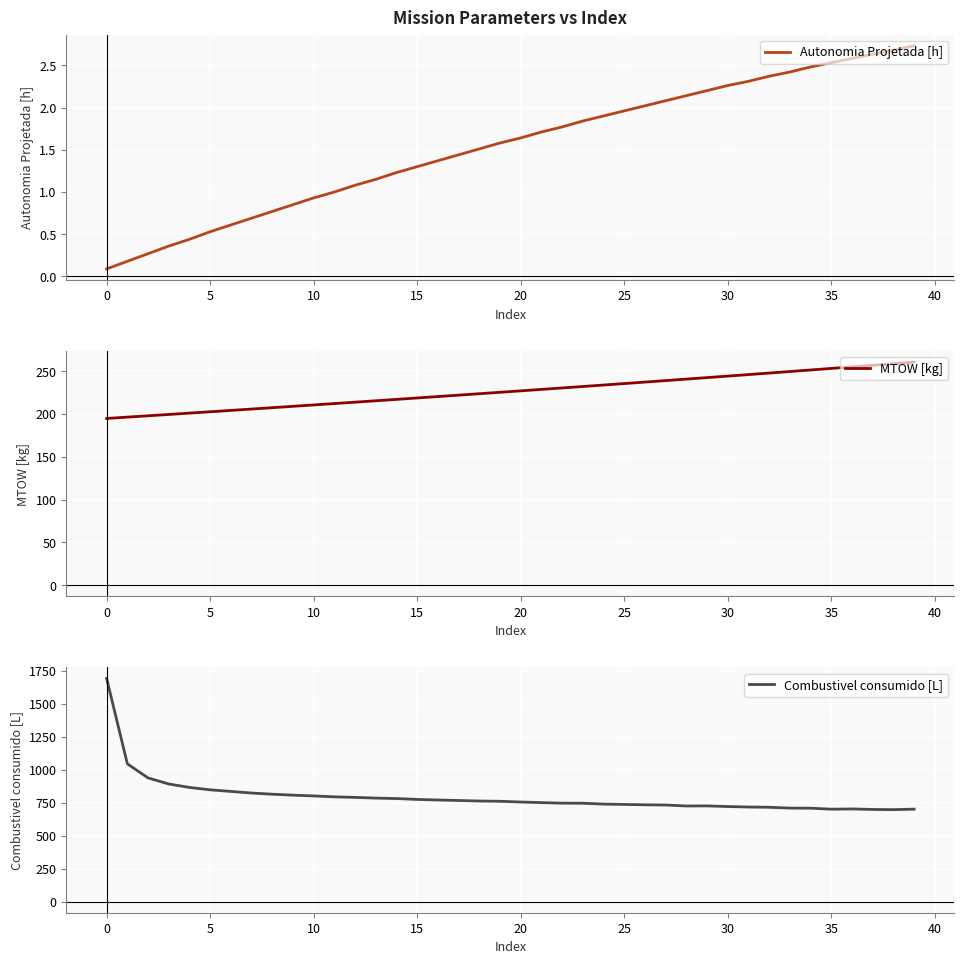

What is the difference between the maximum and minimum values in the Autonomia Projetada [h] series?

2.6